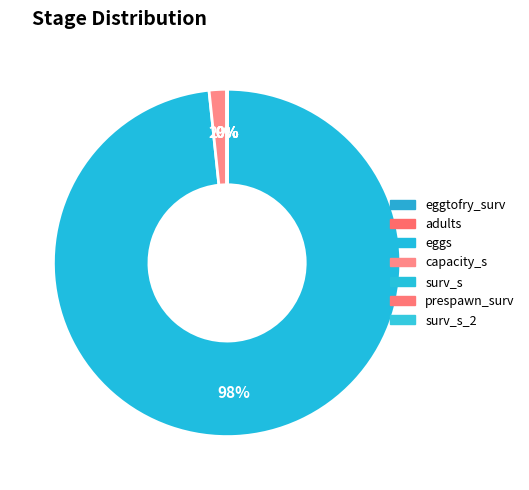

Is there any slice that represents more than half of the pie?

Yes